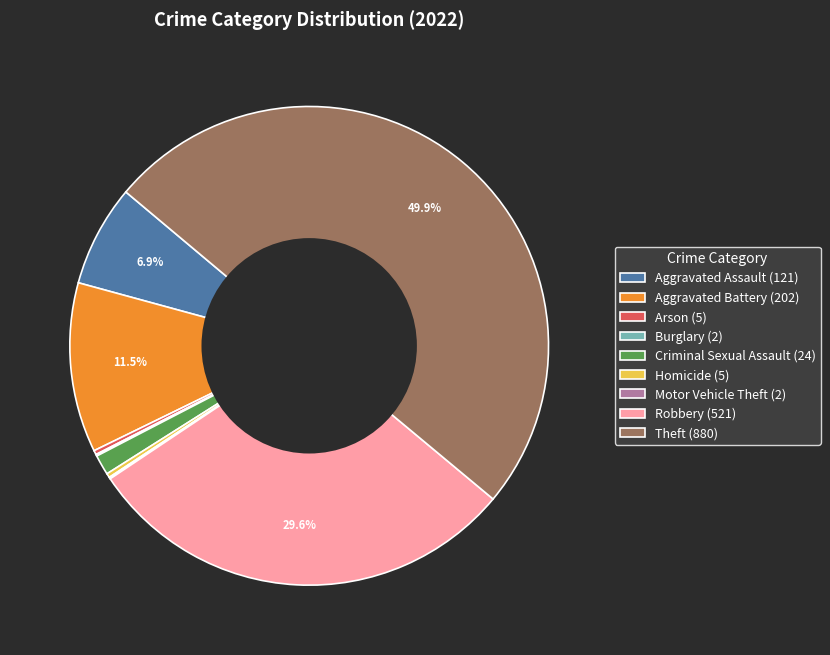

What is the largest slice in the pie chart?

Theft